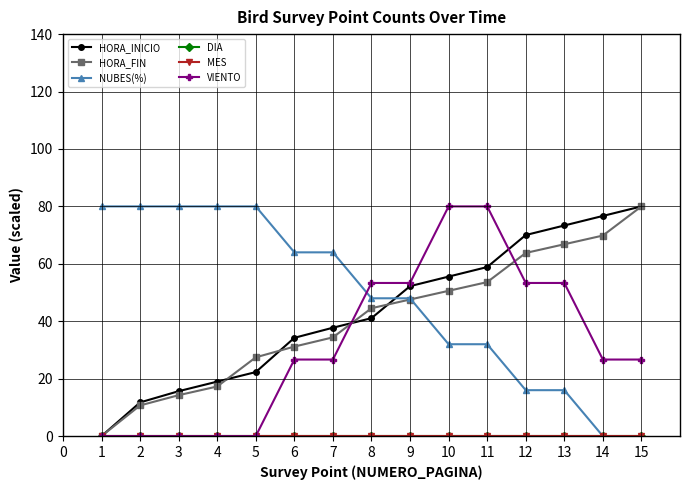

Does the chart have visible grid lines?

Yes